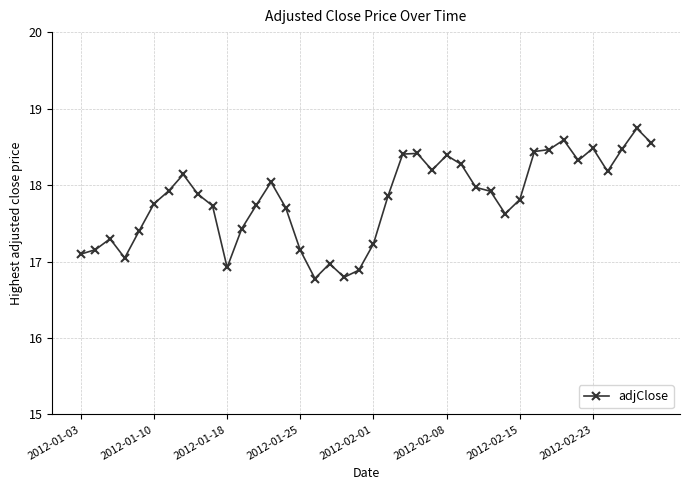

What is the difference between the second highest and minimum values?

1.8